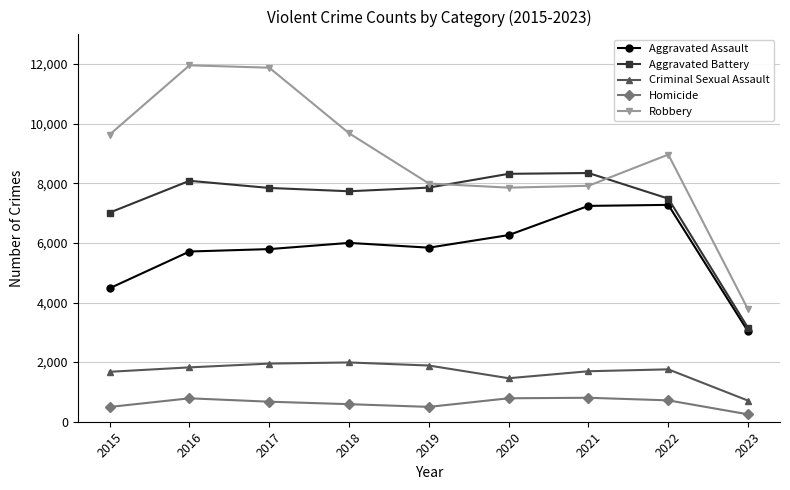

What is the maximum value for Homicide?

804